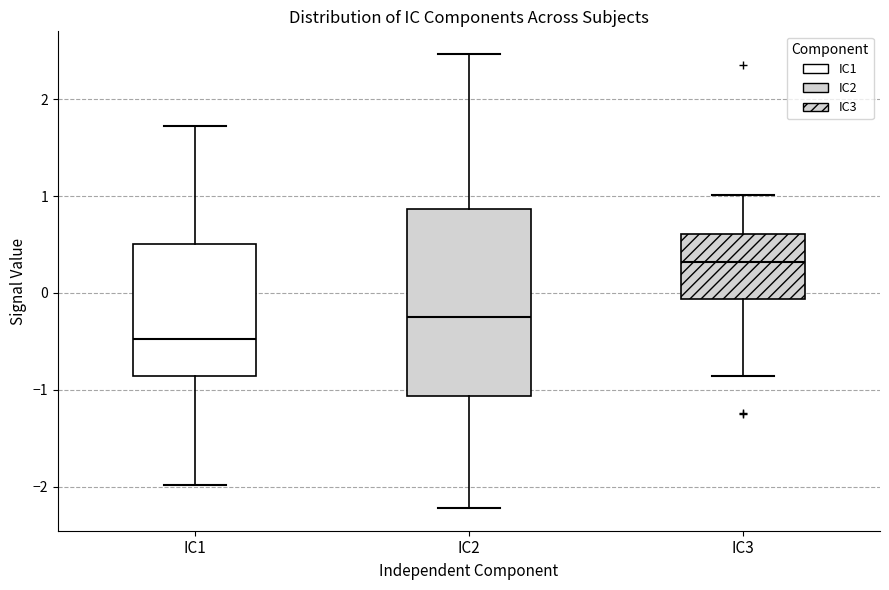

Which box has the highest median line?

IC3